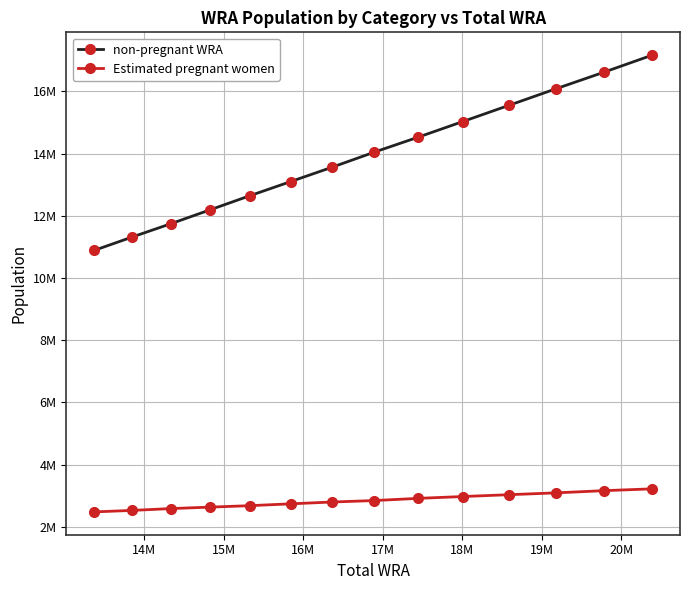

Does the chart have visible grid lines?

Yes